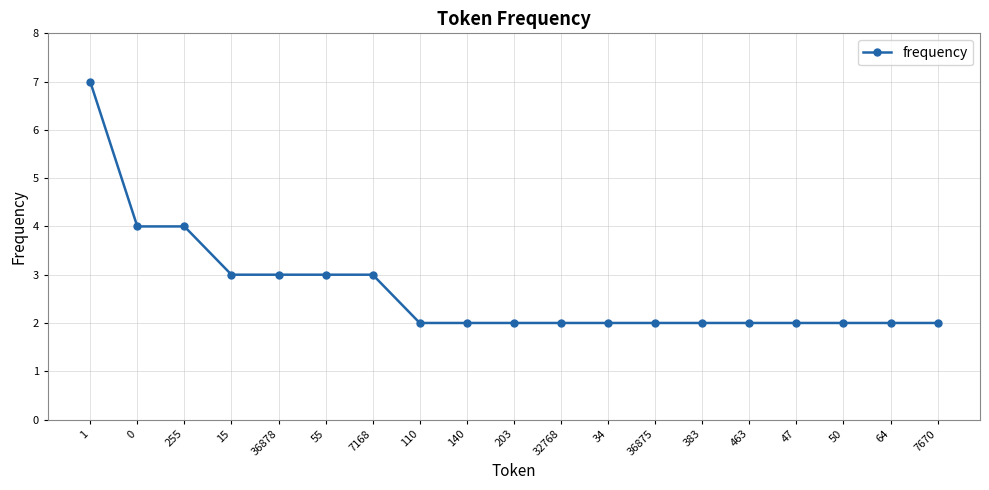

How many values are between 2 and 3?

16